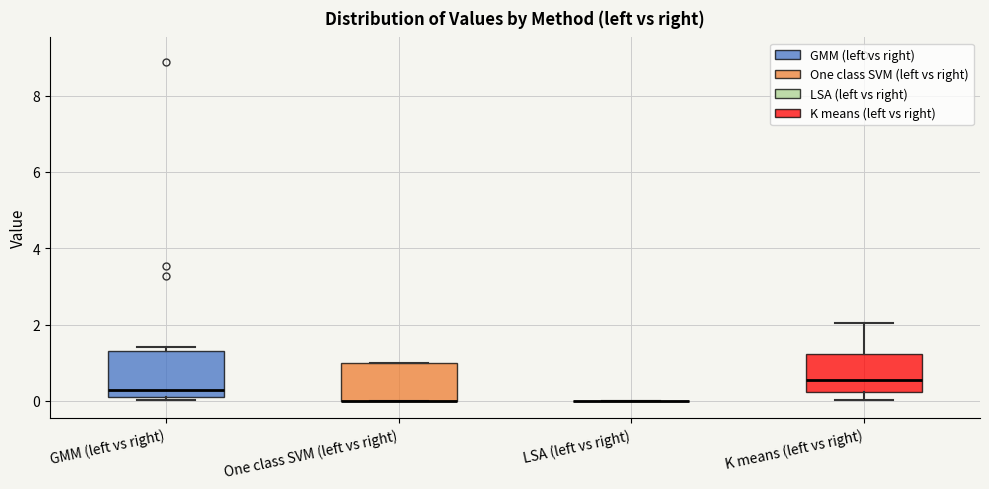

Reading left to right, read every box against the y-axis: the position of its median line, the range the box covers, and the ends of its whiskers. The values are not printed on the chart, so give them approximately, as read against the axis.

GMM (left vs right): median 0.2 (just above the box's lower edge), box 0.2 to 1.4, whiskers 0.0 to 1.4 (just above the box's upper edge)
One class SVM (left vs right): median 0.0 (drawn on the box's lower edge), box 0.0 to 1.0, whiskers 0.0 to 1.0
LSA (left vs right): box collapsed to a line at 0.0, whiskers 0.0 to 0.0
K means (left vs right): median 0.6, box 0.2 to 1.2, whiskers 0.0 to 2.0